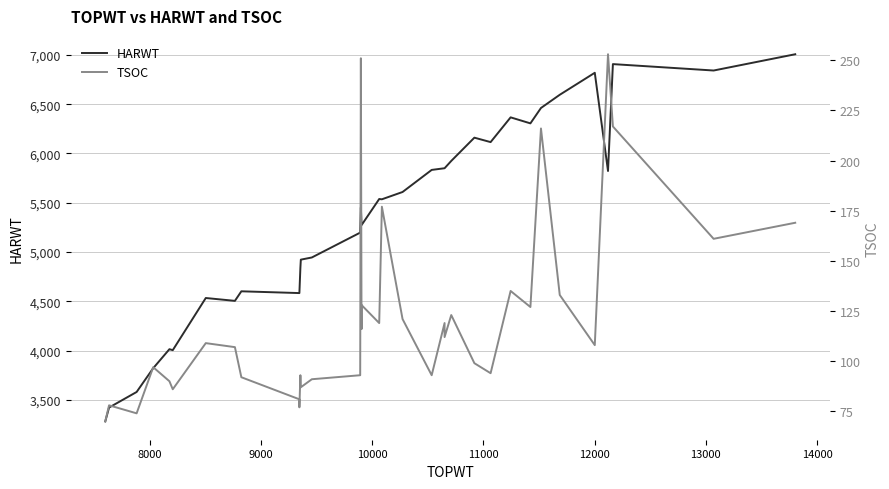

True or false: HARWT and TSOC cross at least once.

False